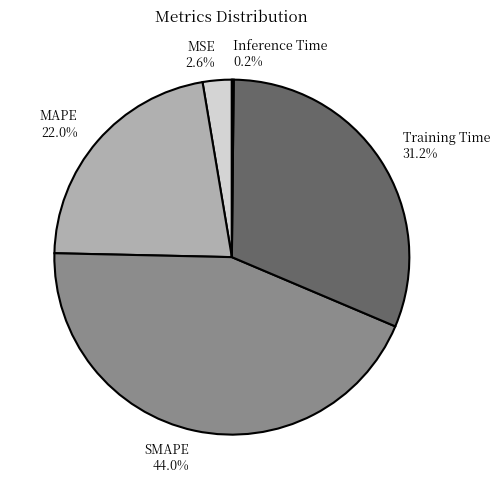

What percentage is NOT represented by MSE 2.6%?

97.4%